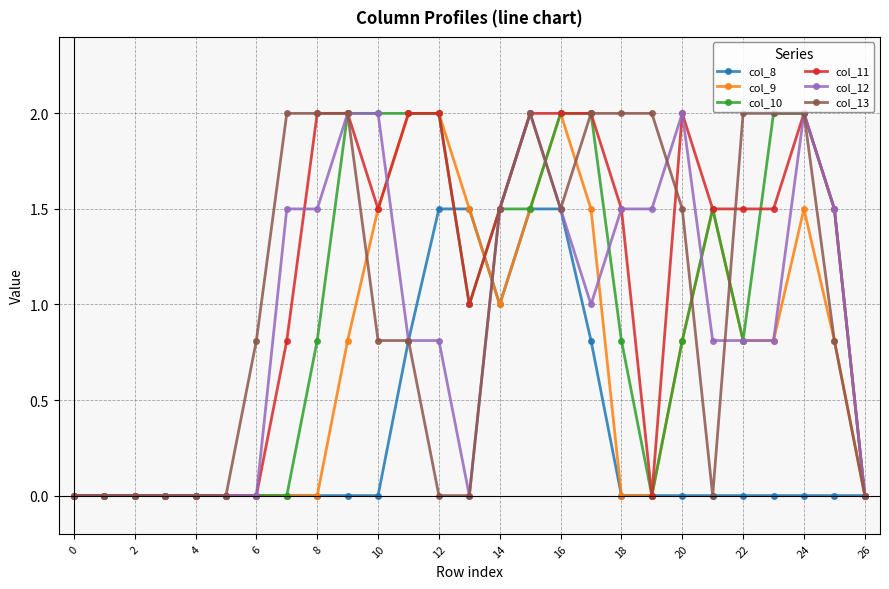

What is the maximum value for col_10?

2.0